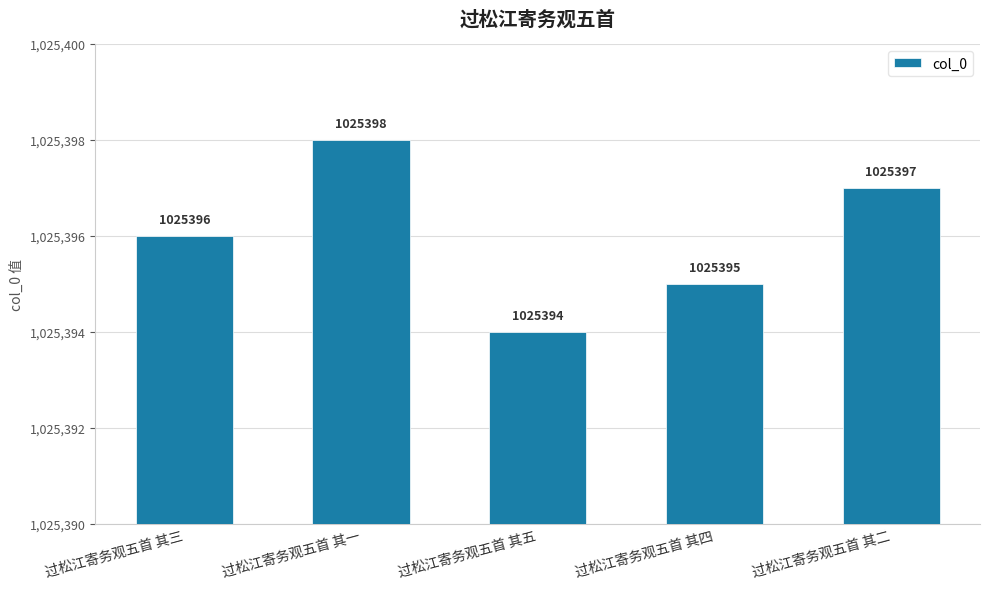

The value at 过松江寄务观五首 其五 is 704444. True or false?

False